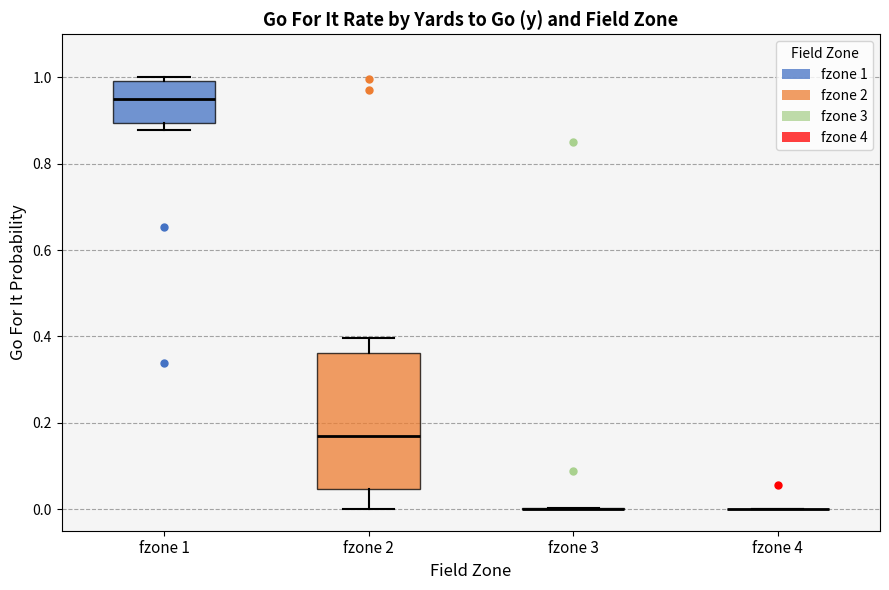

Reading left to right, transcribe this box plot: for each box, give where its median line is, the range the box spans, and where its two whiskers end, as read against the y-axis. The values are not printed on the chart, so give them approximately, as read against the axis.

fzone 1: median 0.96, box 0.90 to 1.00, whiskers 0.88 to 1.00 (just above the box's upper edge)
fzone 2: median 0.16, box 0.04 to 0.36, whiskers 0.00 to 0.40
fzone 3: box collapsed to a line at 0.00, whiskers 0.00 to 0.00
fzone 4: box collapsed to a line at 0.00, whiskers 0.00 to 0.00